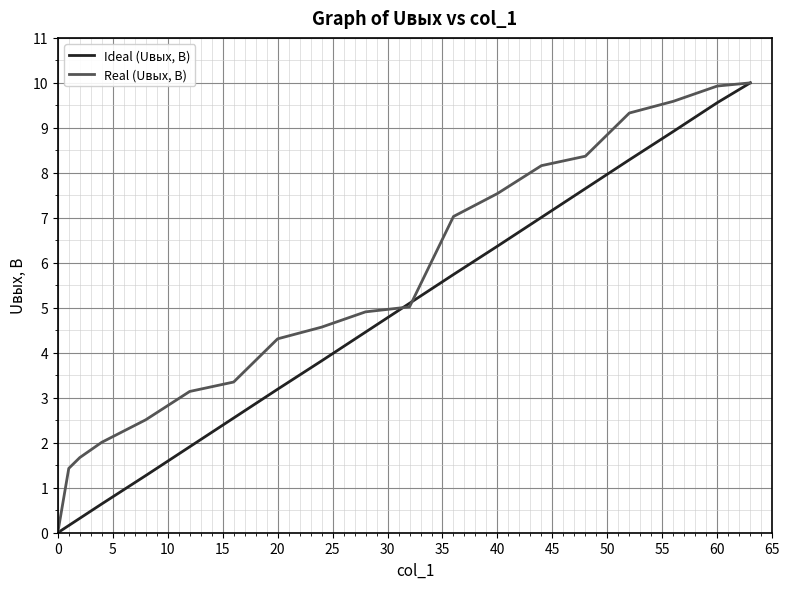

What is the greatest value displayed?

10.0